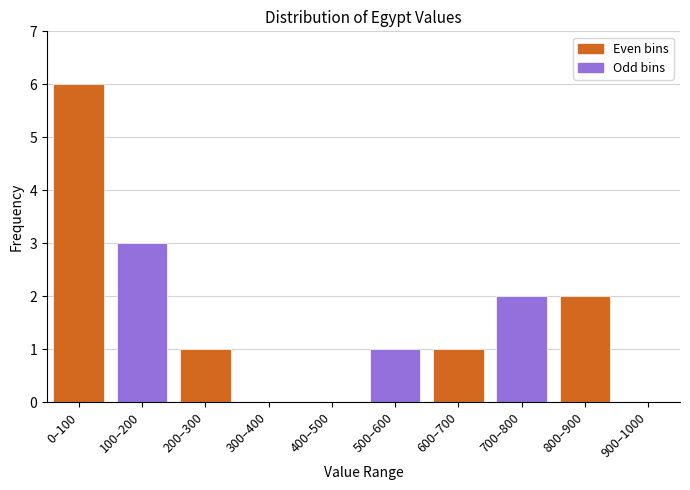

Reading right to left, transcribe all the data shown in this chart.

900–1000=0	800–900=2	700–800=2	600–700=1	500–600=1	400–500=0	300–400=0	200–300=1	100–200=3	0–100=6